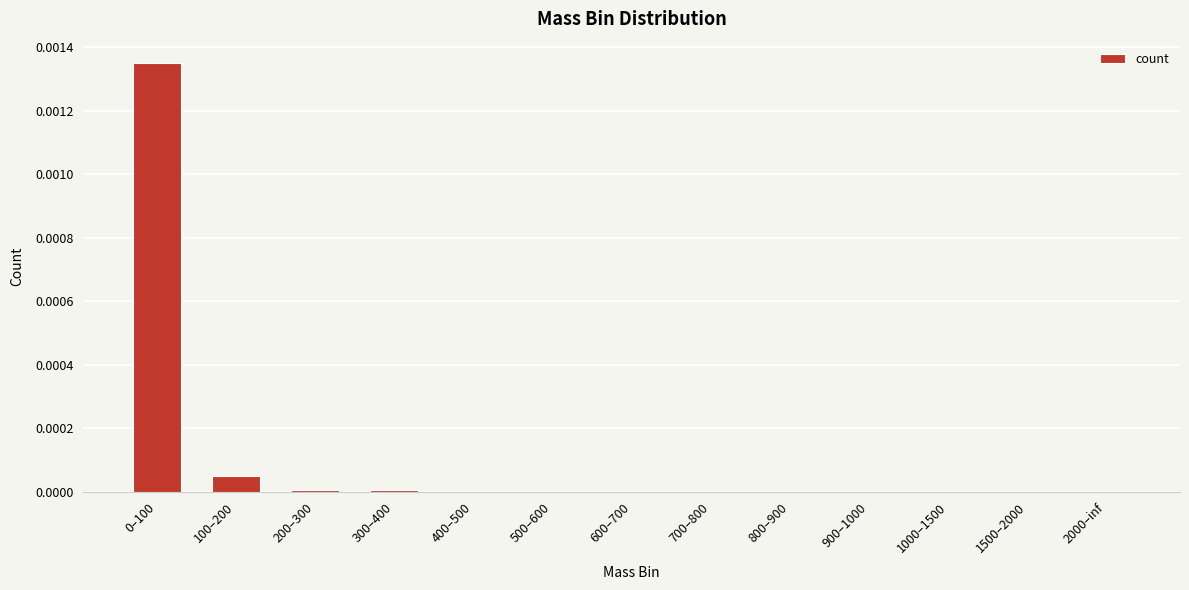

The chart shows a value of 0.0 at 200–300. True or false?

True